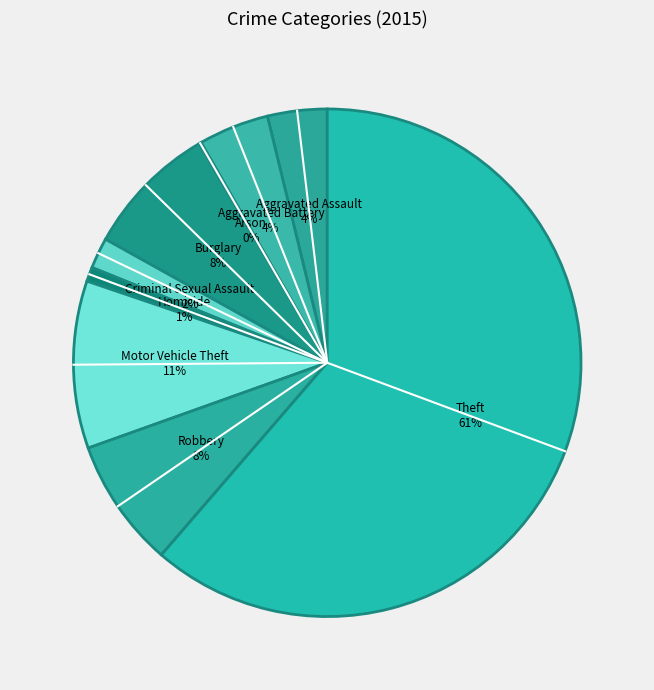

Approximately how many times larger is the value at Aggravated Battery compared to Robbery?

0.5